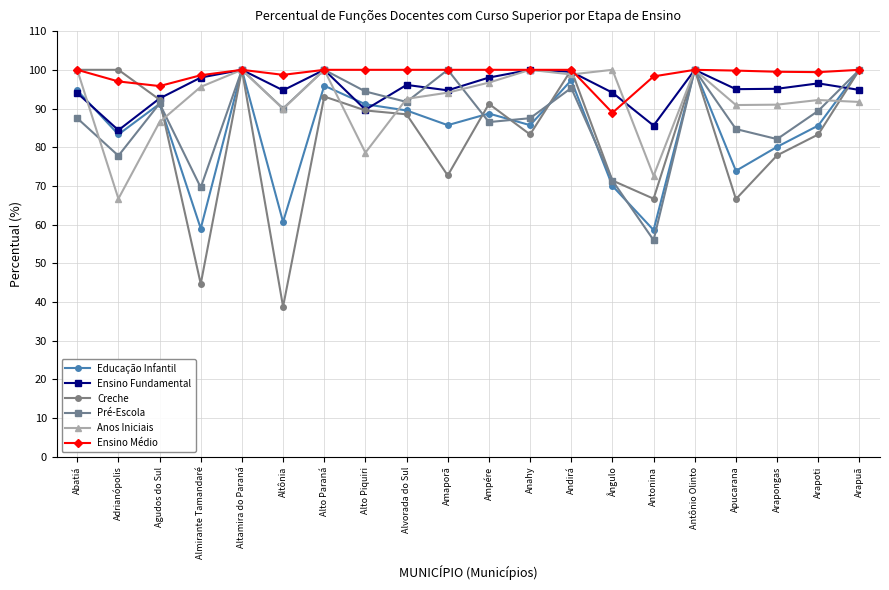

What is the total value across all series at Altamira do Paraná?

600.0